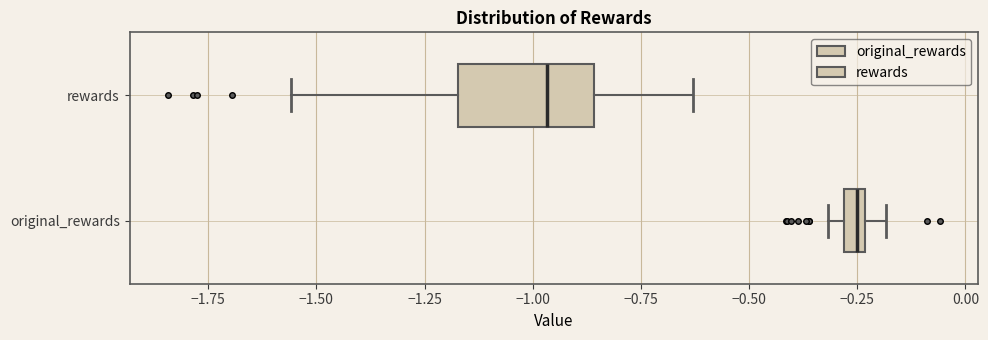

Where does the left whisker of the box for rewards end on the x-axis? The values are not printed on the chart, so give them approximately, as read against the axis.

-1.55